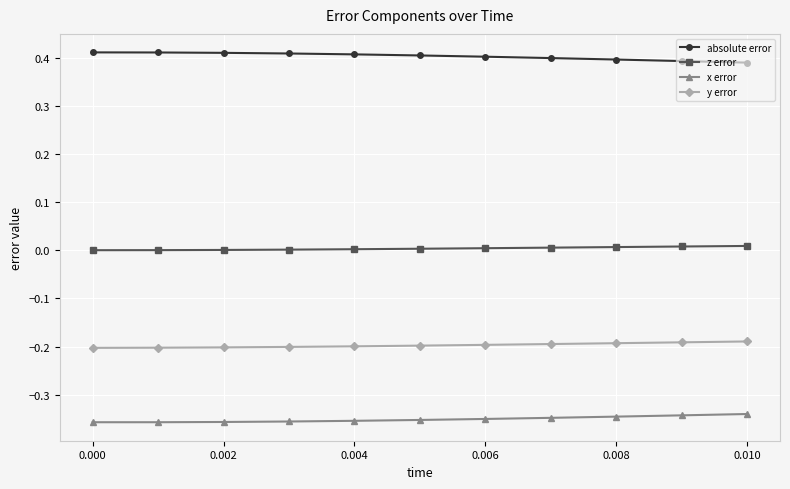

How many distinct data groups are displayed?

4